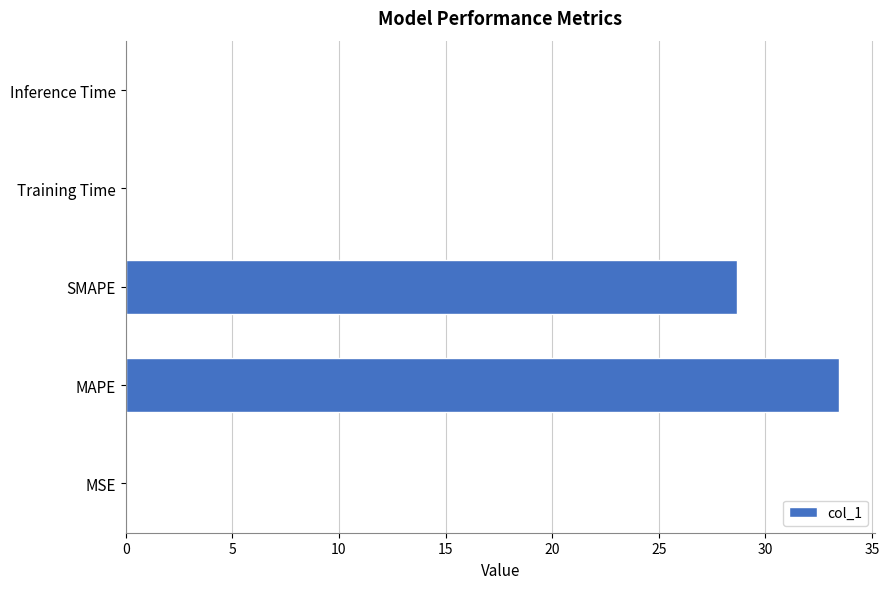

What is the average value?

12.4